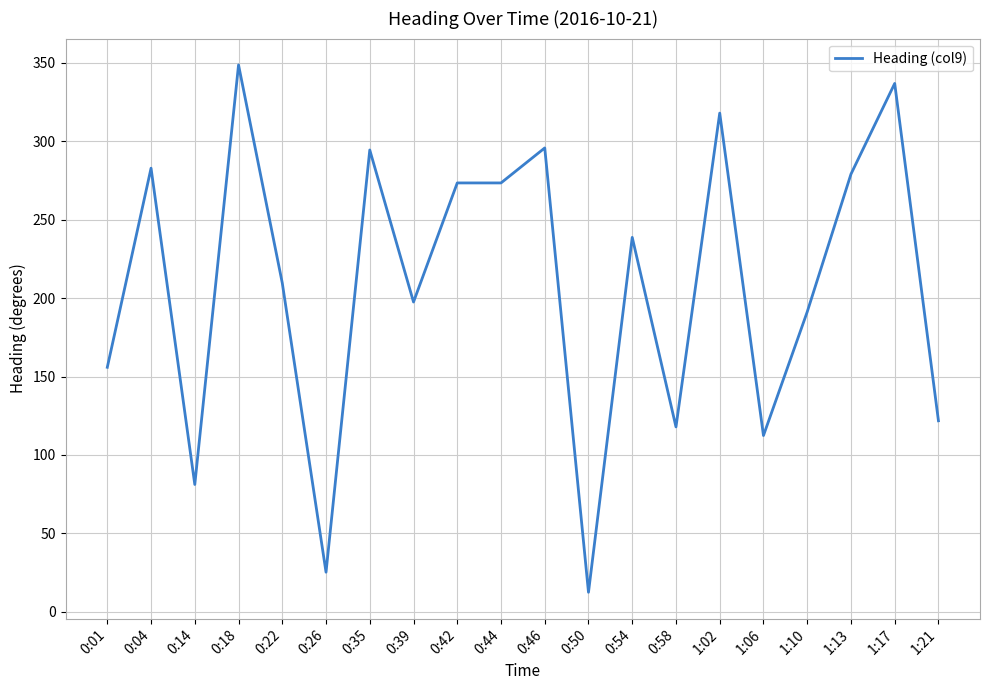

What is the change in value from 1:13 to 1:17?

+57.8